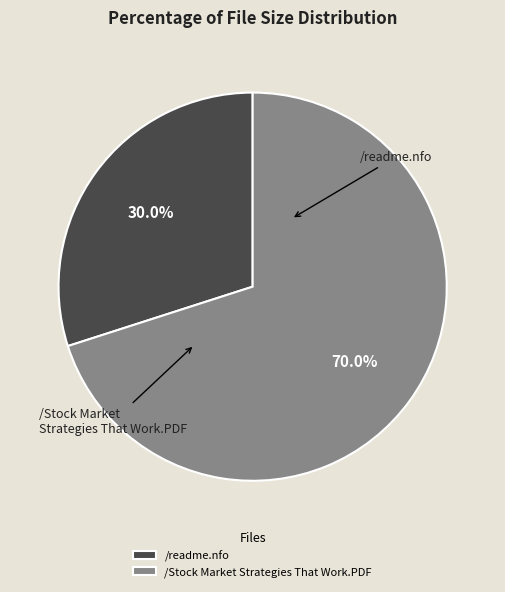

What percentage is the /readme.nfo slice, to the nearest percent?

30%